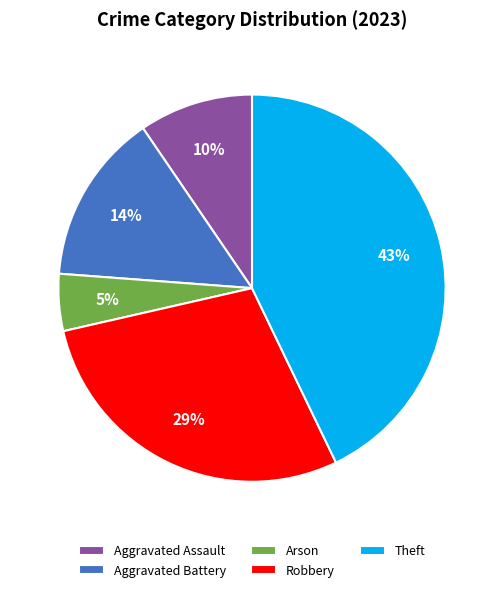

What percentage is the Arson slice, to the nearest percent?

5%